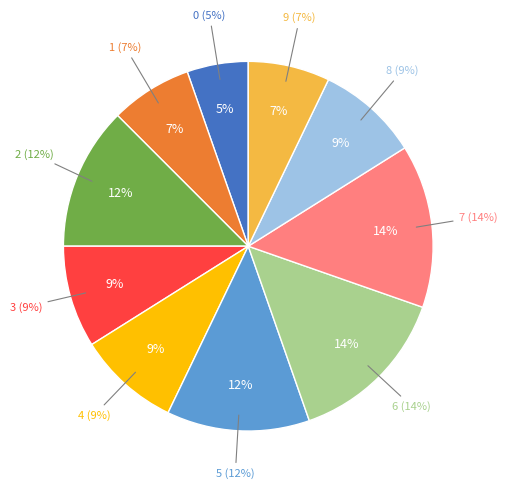

Does 2 represent more than half of the total?

No